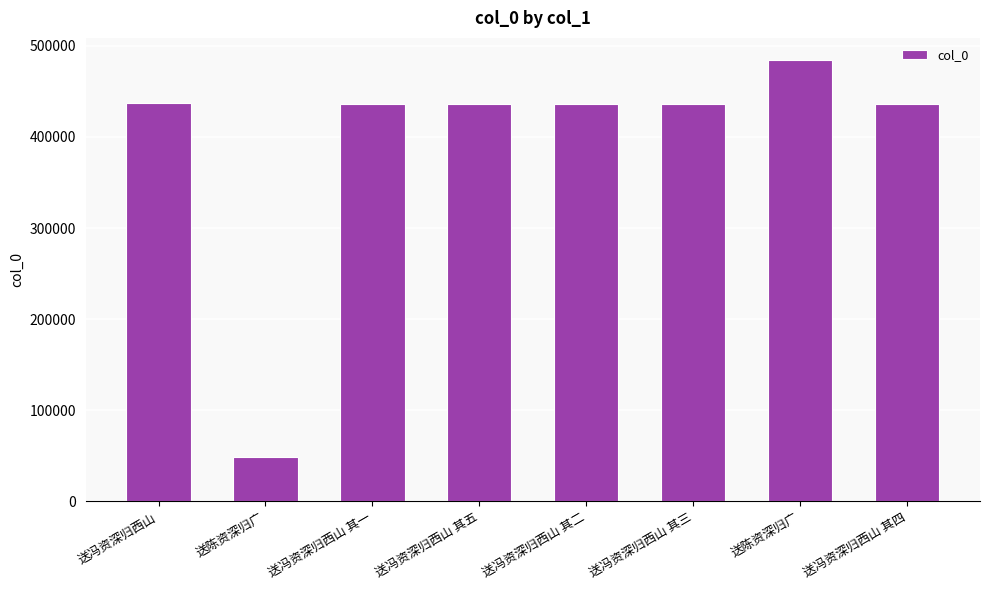

What is the maximum value shown in the chart?

484486